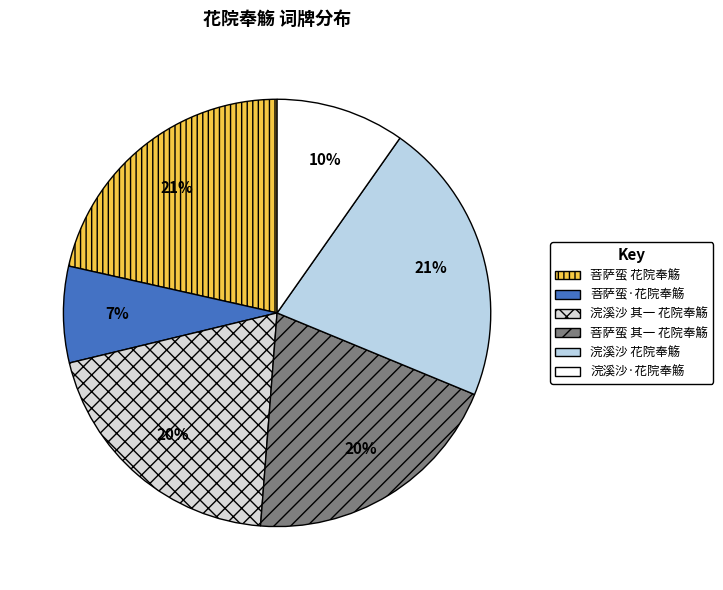

How many slices are in this pie chart?

6